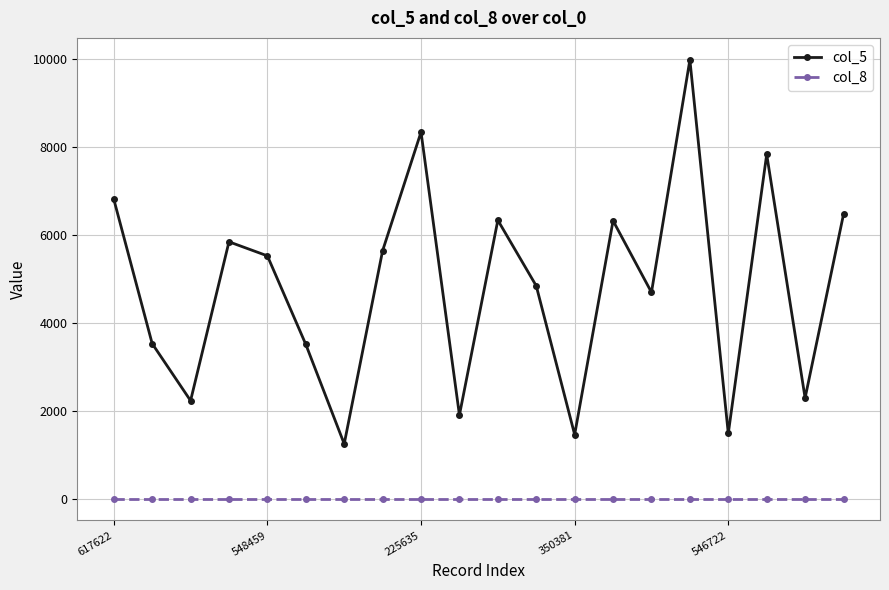

True or false: col_5 and col_8 intersect in this chart.

False